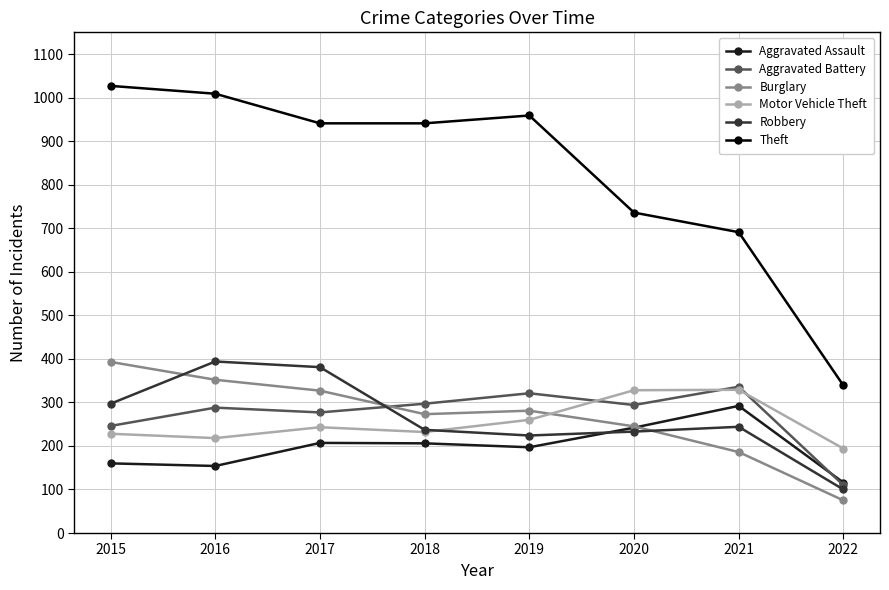

Between 2019 and 2021, which series saw the biggest shift?

Theft